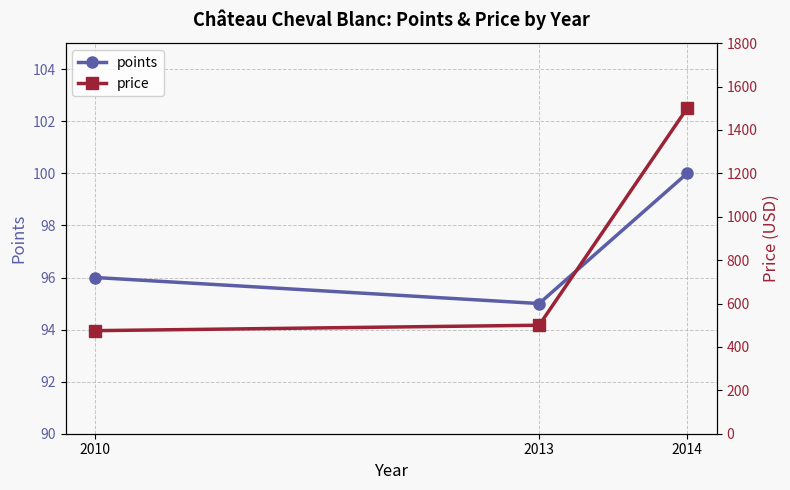

List the series in order of their peak value, highest first.

price, points